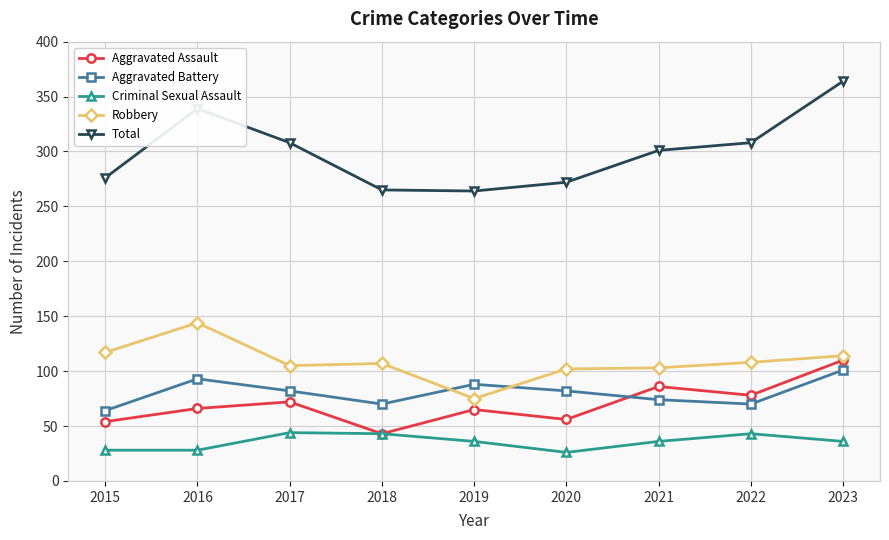

True or false: Total and Aggravated Battery intersect in this chart.

False